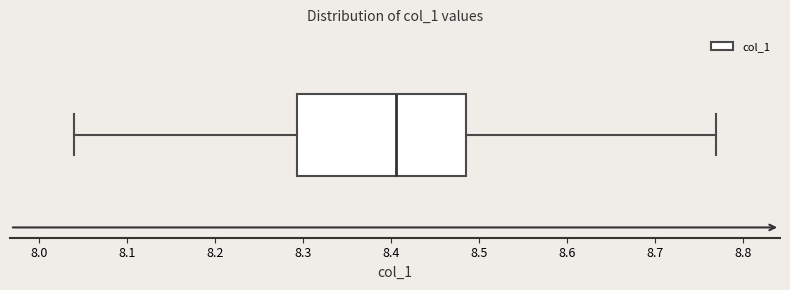

Read this box plot against the x-axis: the position of the median line, the range covered by the box, and the ends of both whiskers. The values are not printed on the chart, so give them approximately, as read against the axis.

median 8.41, box 8.29 to 8.49, whiskers 8.04 to 8.77